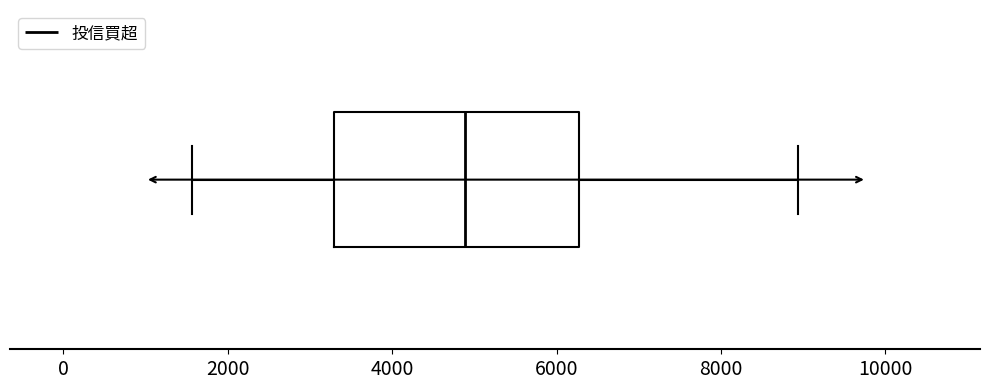

Transcribe this box plot: give where the median line is, the range the box spans, and where the two whiskers end, as read against the x-axis. The values are not printed on the chart, so give them approximately, as read against the axis.

median 4800, box 3200 to 6200, whiskers 1600 to 9000